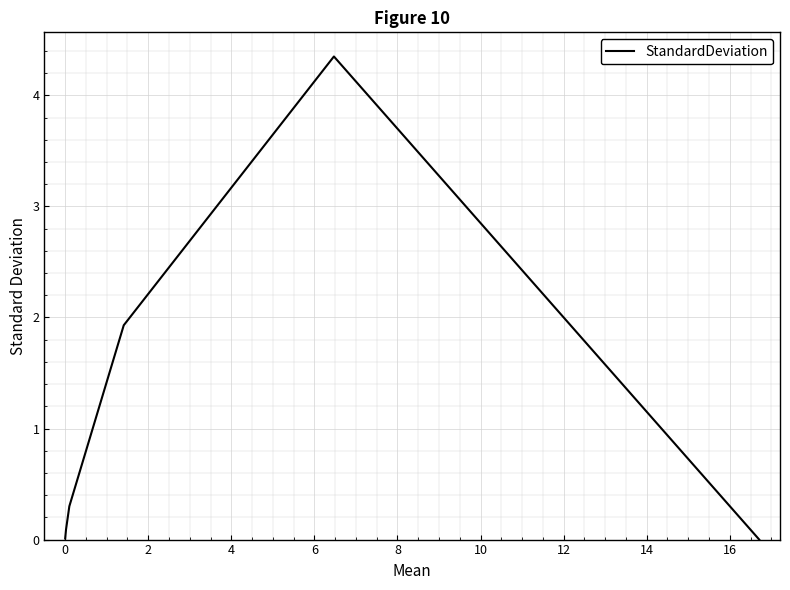

How many interior local peaks (higher than both neighbors) does the data have?

1